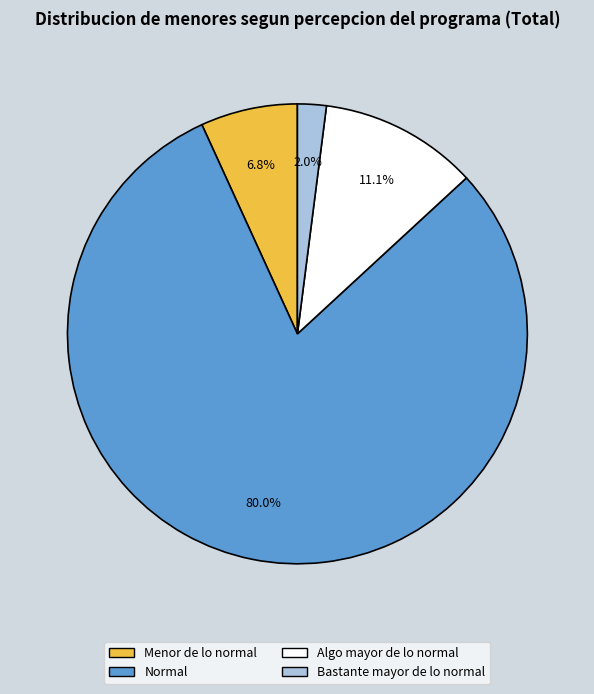

To the nearest percent, what is the difference between the largest and smallest slice percentages?

78%